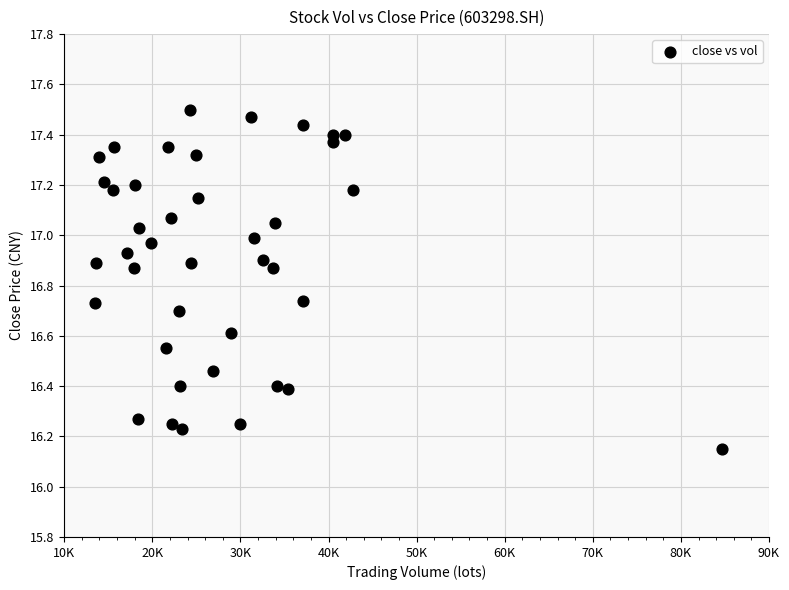

What is the range of X values (max minus min)?

71165.7